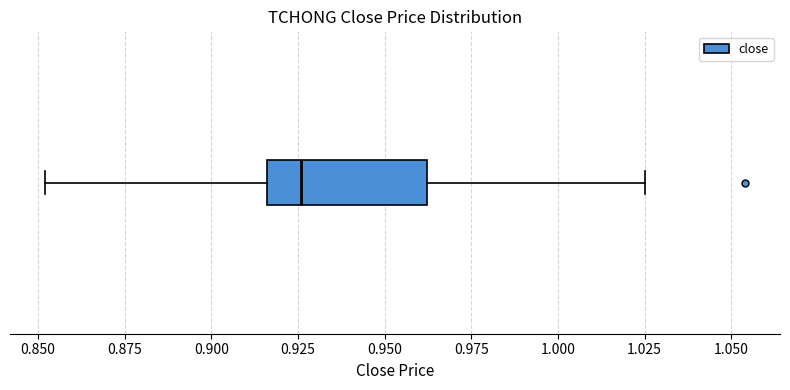

Read this box plot against the x-axis: the position of the median line, the range covered by the box, and the ends of both whiskers. The values are not printed on the chart, so give them approximately, as read against the axis.

median 0.925, box 0.915 to 0.960, whiskers 0.850 to 1.025